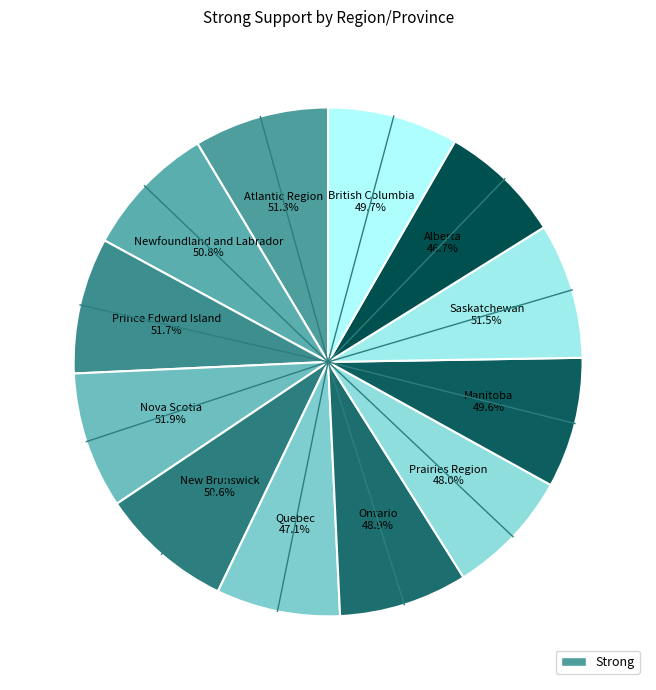

What is the change in value from Newfoundland and Labrador to Manitoba?

-1.2